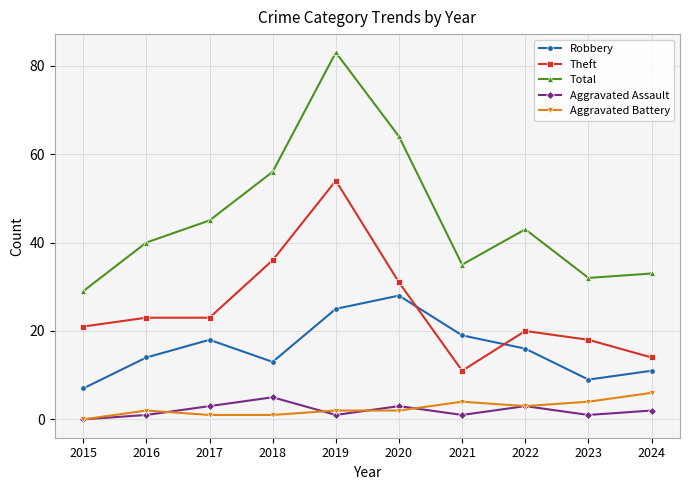

List the series in order of their peak value, lowest first.

Aggravated Assault, Aggravated Battery, Robbery, Theft, Total